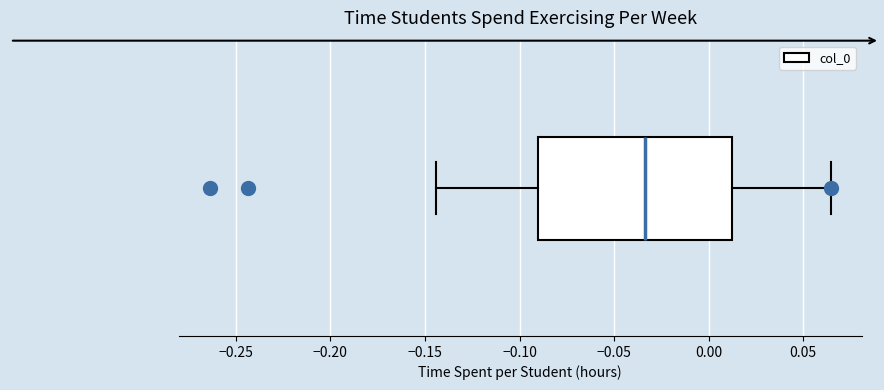

Where is the left edge of the box on the x-axis? The values are not printed on the chart, so give them approximately, as read against the axis.

-0.090